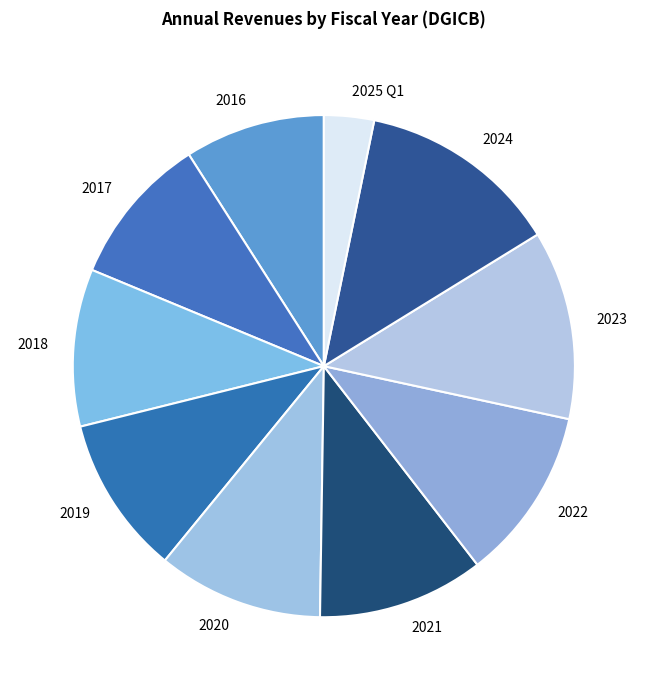

The 2022 slice represents 24% of the pie. True or false?

False